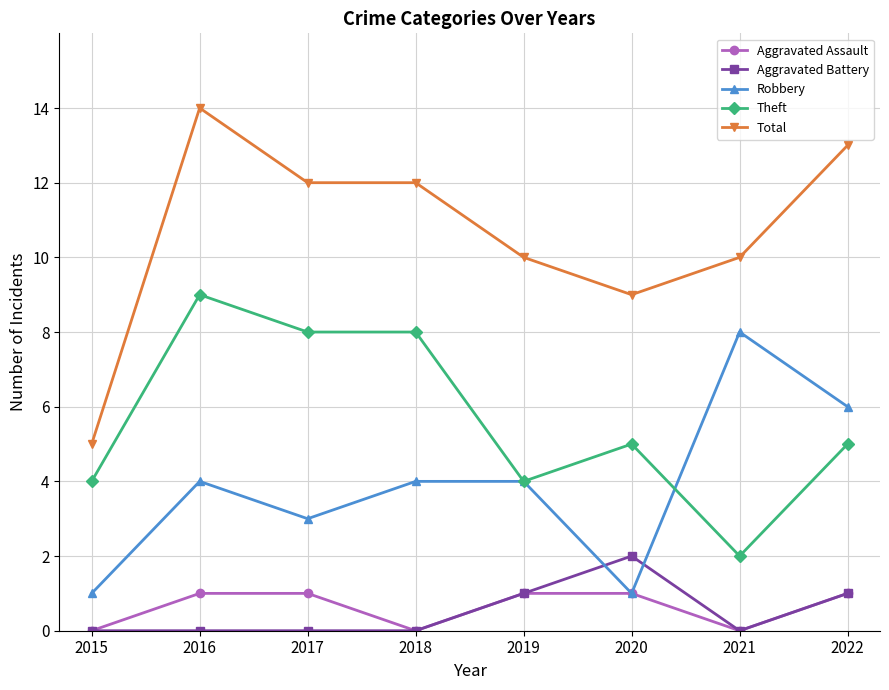

Reading left to right, what are all the values shown in this chart?

Aggravated Assault: 2015=0	2016=1	2017=1	2018=0	2019=1	2020=1	2021=0	2022=1
Aggravated Battery: 2015=0	2016=0	2017=0	2018=0	2019=1	2020=2	2021=0	2022=1
Robbery: 2015=1	2016=4	2017=3	2018=4	2019=4	2020=1	2021=8	2022=6
Theft: 2015=4	2016=9	2017=8	2018=8	2019=4	2020=5	2021=2	2022=5
Total: 2015=5	2016=14	2017=12	2018=12	2019=10	2020=9	2021=10	2022=13